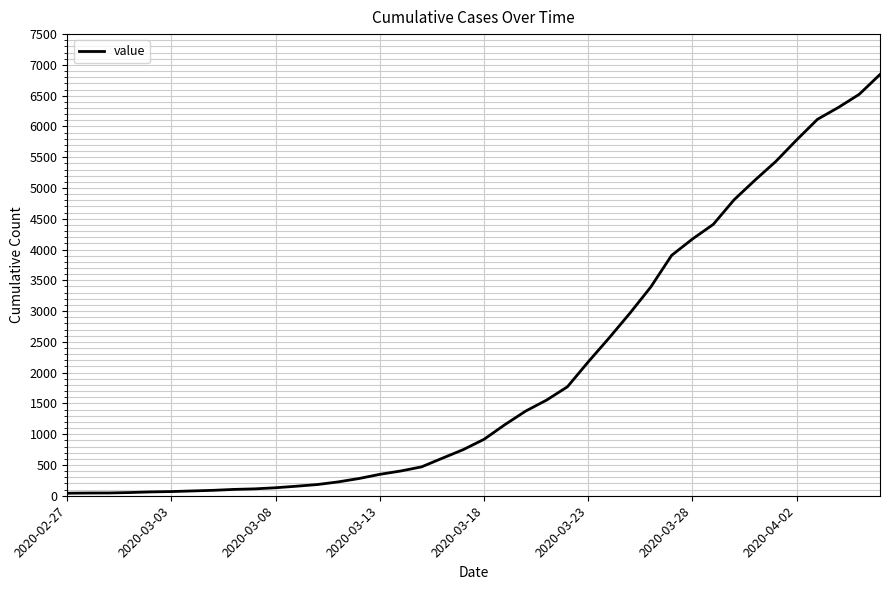

What is the difference between the maximum and minimum values?

6803